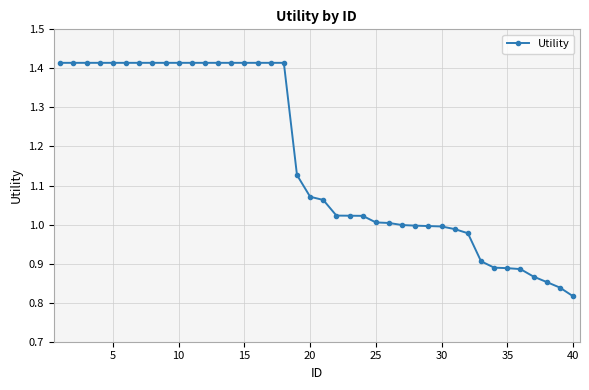

How many lines are shown in the chart?

1